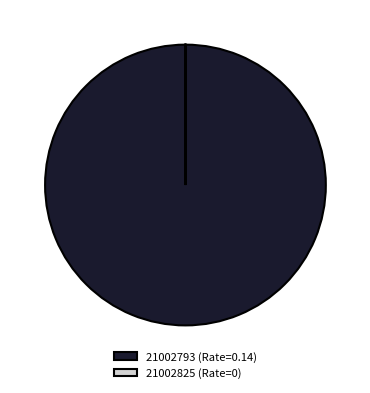

Is there any slice that represents more than half of the pie?

Yes